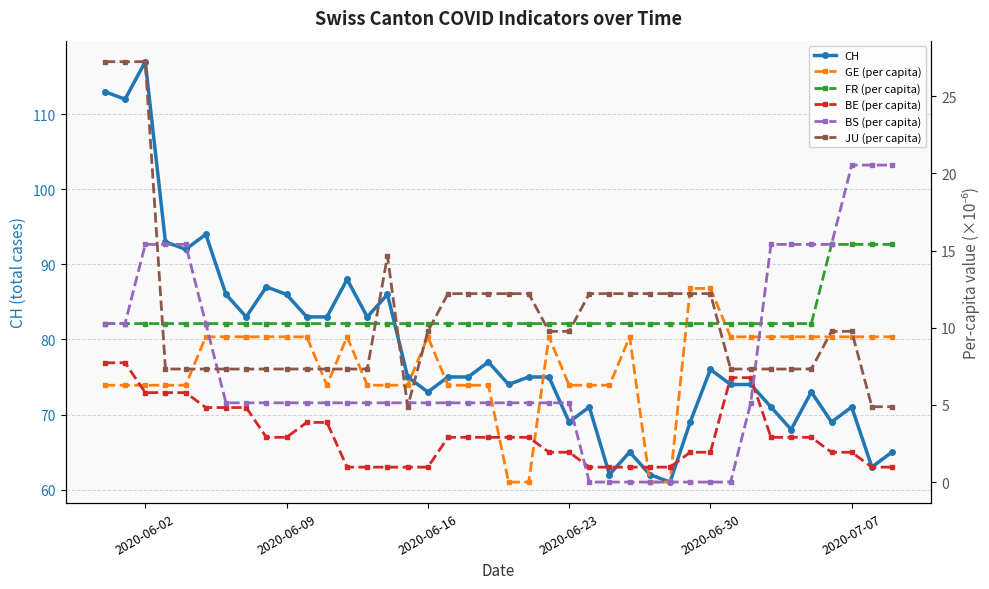

Which series has the widest spread of values?

CH